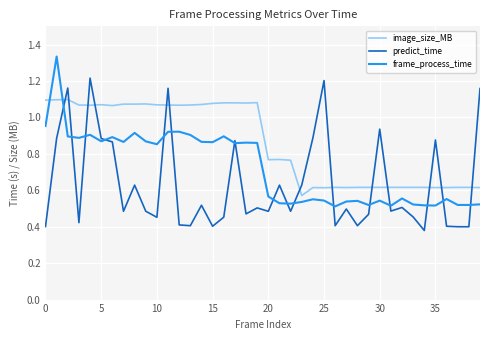

Rank the series by their average value, from lowest to highest.

predict_time, frame_process_time, image_size_MB